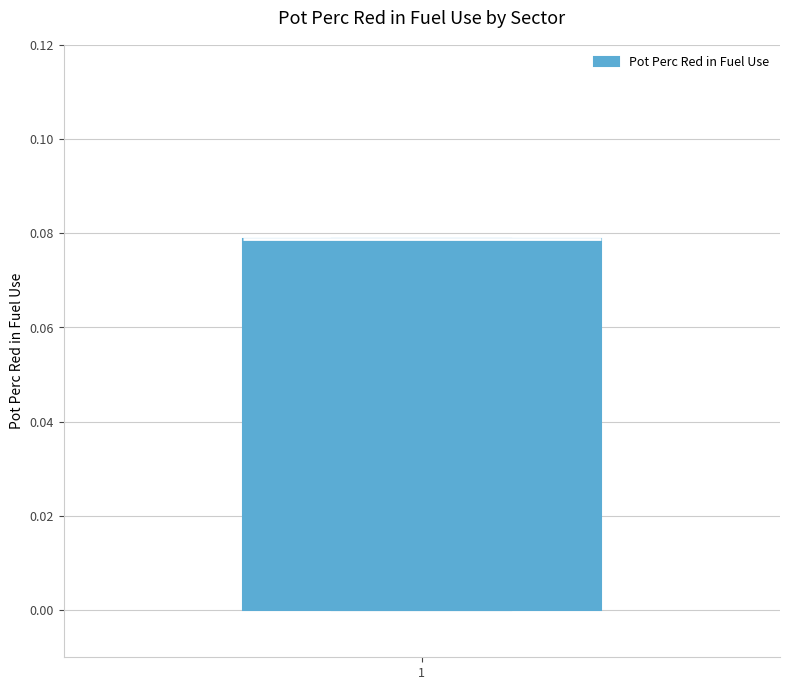

Transcribe this box plot: give where the median line is, the range the box spans, and where the two whiskers end, as read against the y-axis. The values are not printed on the chart, so give them approximately, as read against the axis.

median 0.078 (drawn on the box's upper edge), box 0.000 to 0.078, whiskers 0.000 to 0.078